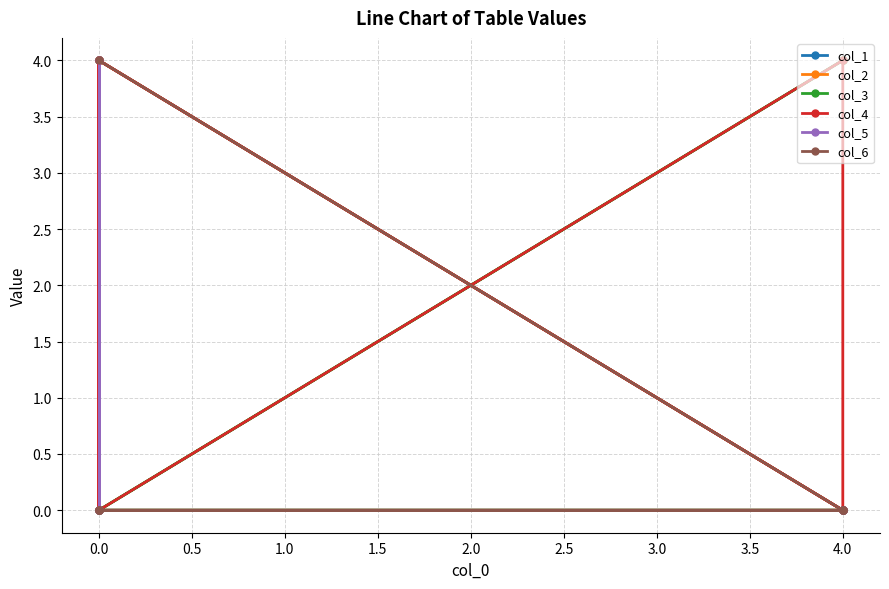

True or false: col_4 and col_6 intersect in this chart.

True